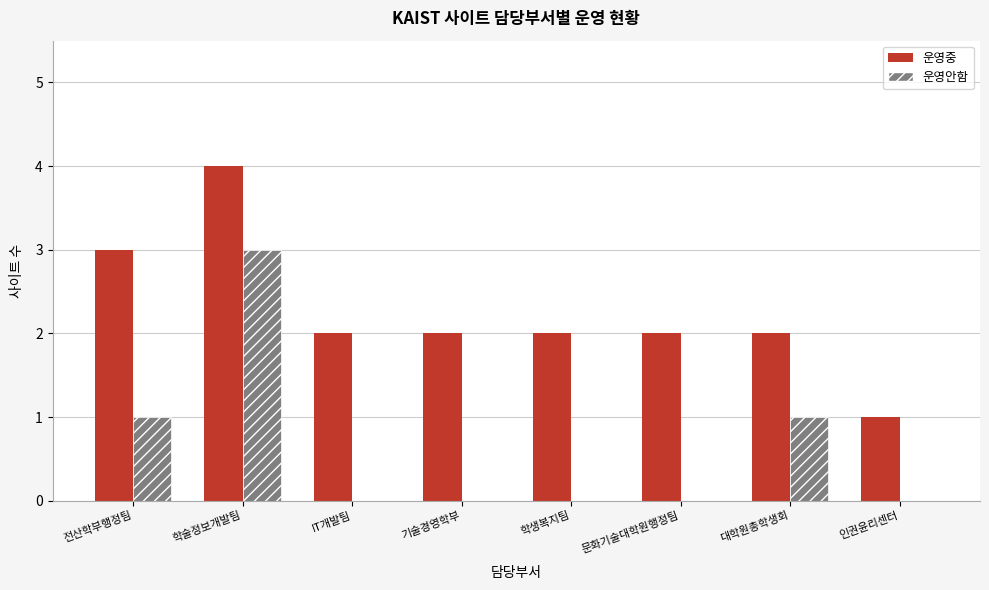

Is it true that 운영안함 equals 0 at 문화기술대학원행정팀?

True